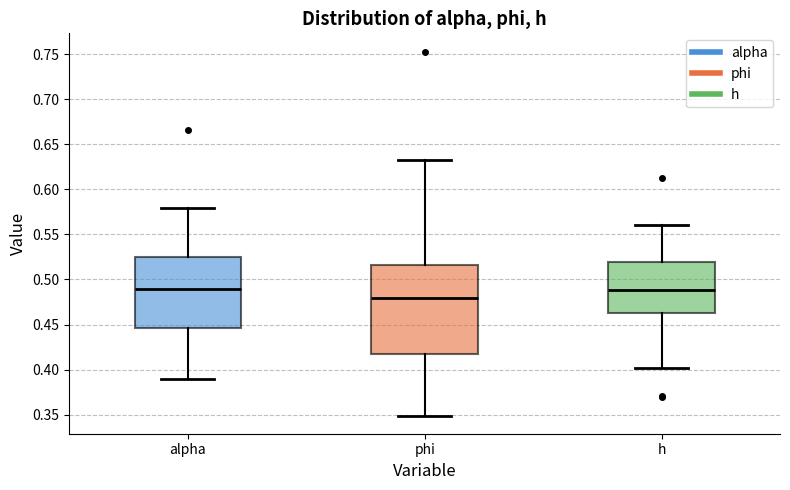

Where is the upper edge of the box for phi on the y-axis? The values are not printed on the chart, so give them approximately, as read against the axis.

0.515